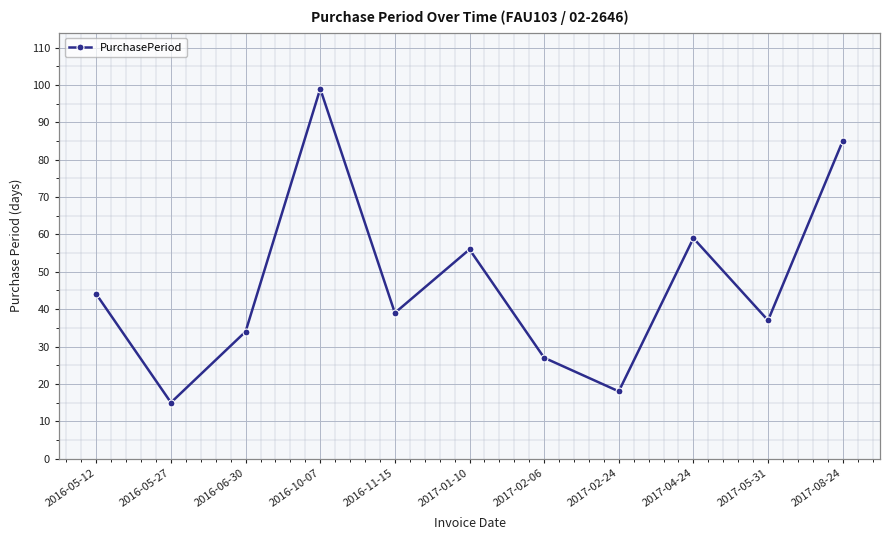

How many points are lower than both their immediate neighbors (excluding endpoints)?

4